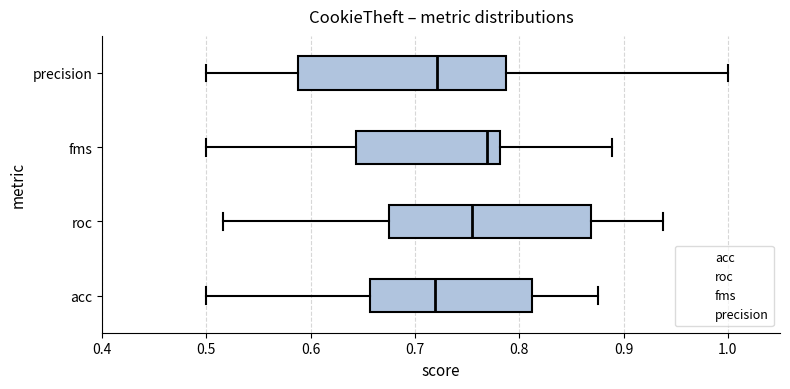

Where does the median line of the box for precision sit on the x-axis? The values are not printed on the chart, so give them approximately, as read against the axis.

0.72